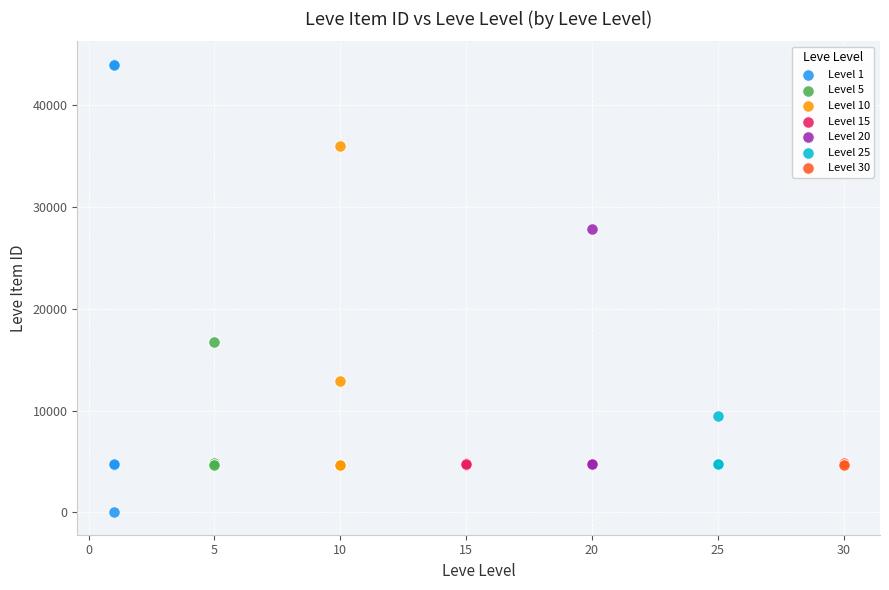

What are all the series names shown in the legend?

Level 1, Level 5, Level 10, Level 15, Level 20, Level 25, Level 30